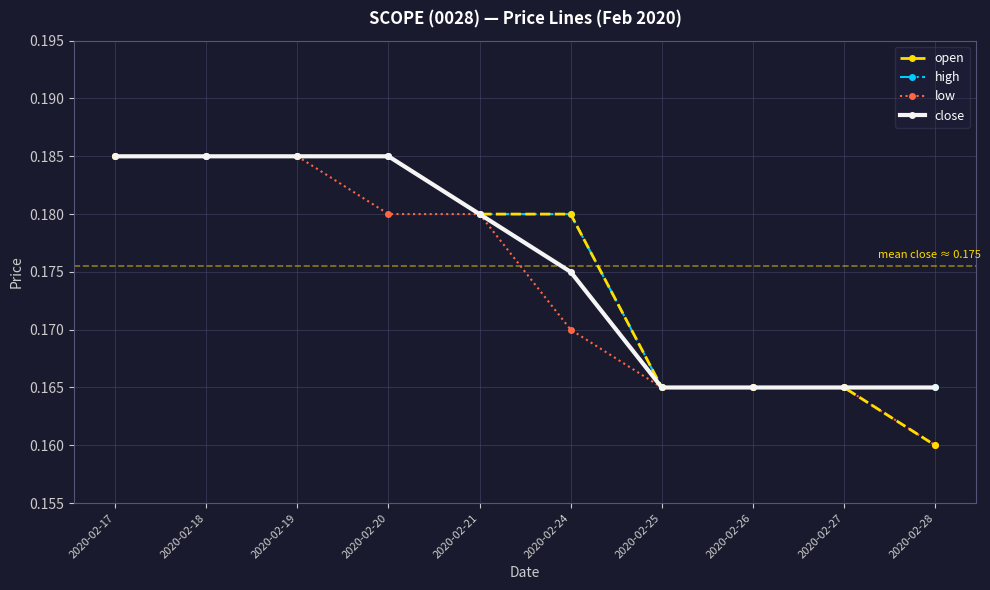

At how many categories does at least one series exceed 0?

10